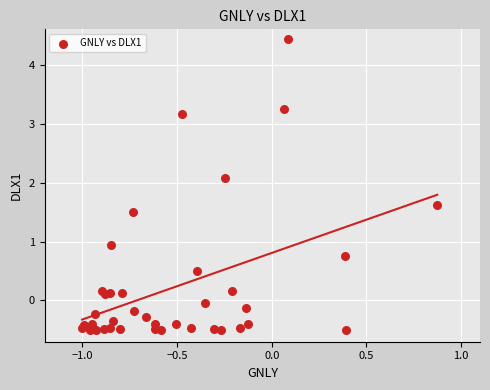

What Y value in the scatter plot is closest to 1?

0.9